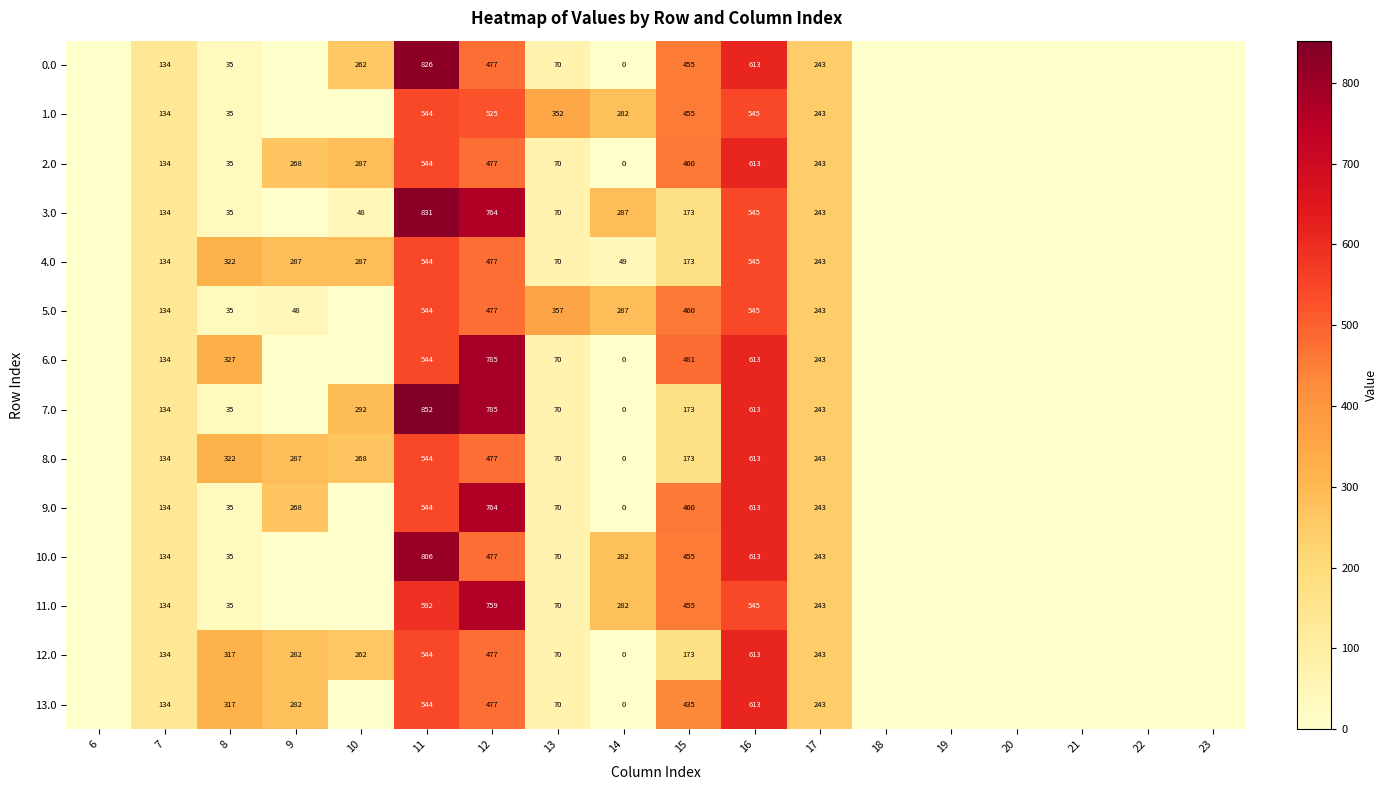

Which label corresponds to the largest value in the chart?

11